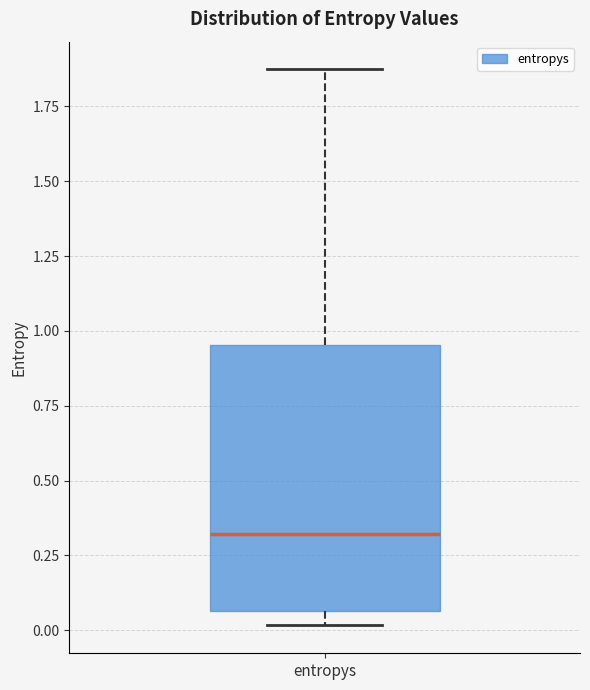

Where is the upper edge of the box for entropys on the y-axis? The values are not printed on the chart, so give them approximately, as read against the axis.

0.95